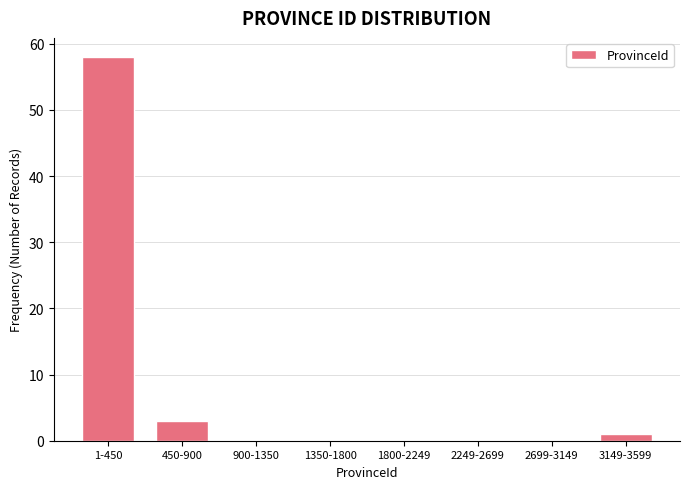

Reading right to left, what are all the values shown in this chart?

3149-3599=1	2699-3149=0	2249-2699=0	1800-2249=0	1350-1800=0	900-1350=0	450-900=3	1-450=58